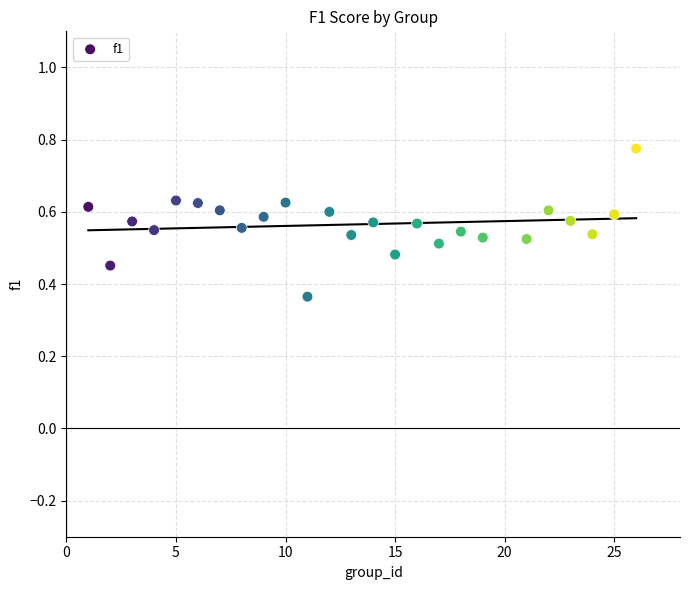

What is the range of X values (max minus min)?

25.0